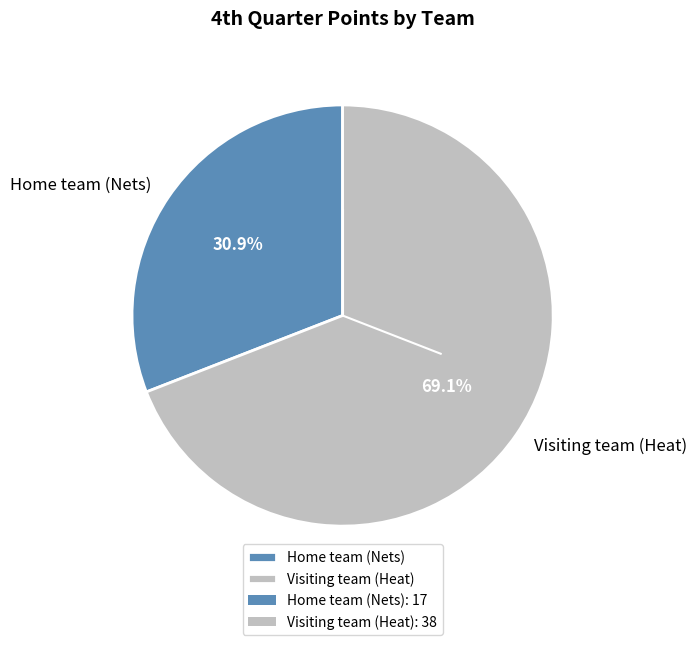

The Home team (Nets) slice represents 31% of the pie. True or false?

True